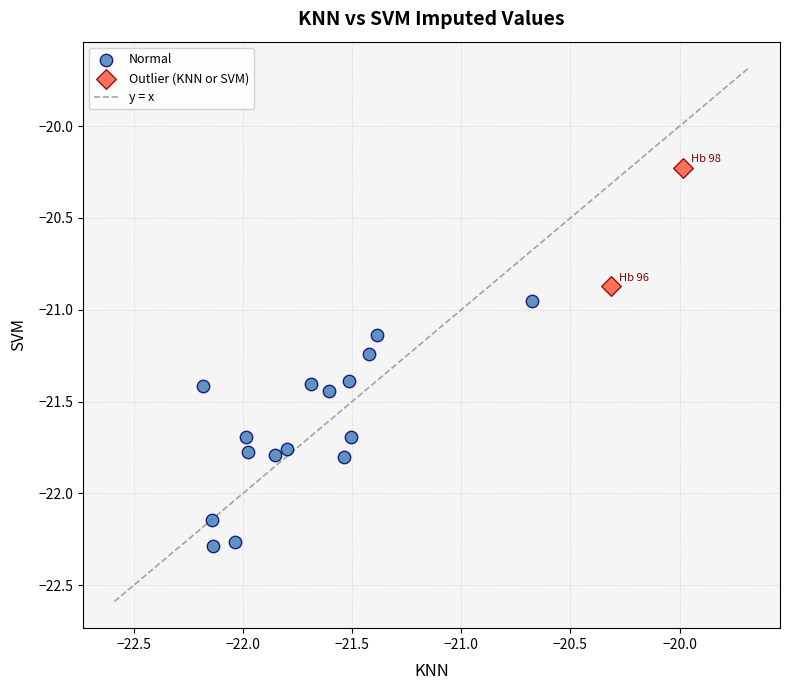

Which series contains the highest Y value?

Outlier (KNN or SVM)